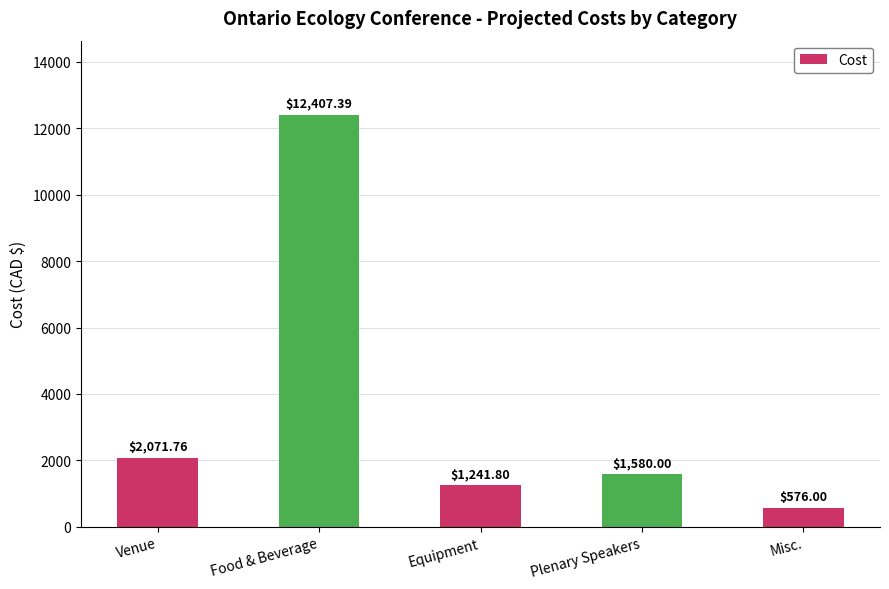

What is the difference between the values at Equipment and Food & Beverage?

11165.6